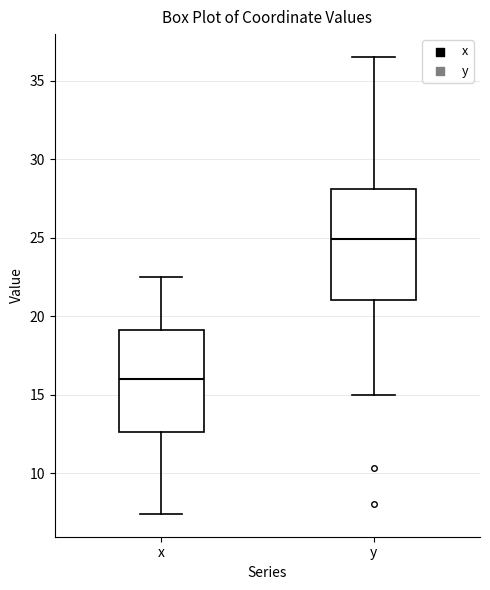

Reading left to right, transcribe this box plot: for each box, give where its median line is, the range the box spans, and where its two whiskers end, as read against the y-axis. The values are not printed on the chart, so give them approximately, as read against the axis.

x: median 16.0, box 12.5 to 19.0, whiskers 7.5 to 22.5
y: median 25.0, box 21.0 to 28.0, whiskers 15.0 to 36.5